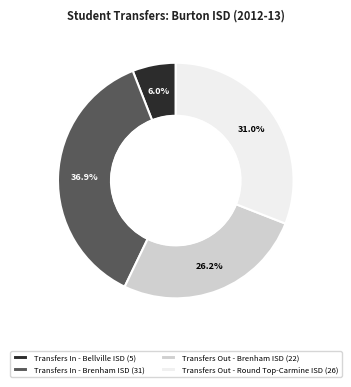

What is the smallest slice in the pie chart?

Transfers In - Bellville ISD (5)